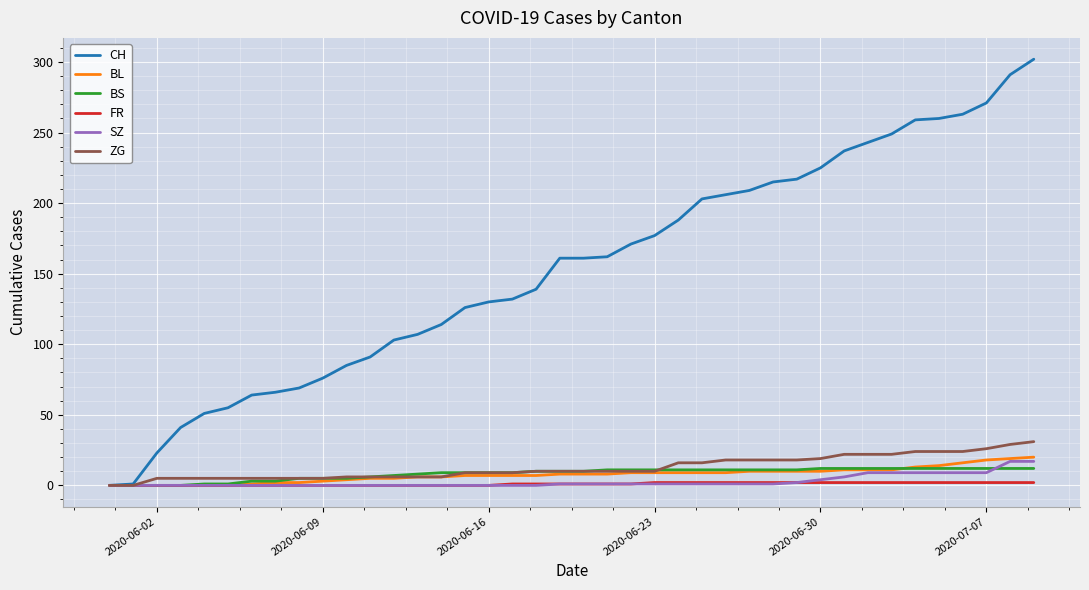

What is the maximum value shown in the chart?

302